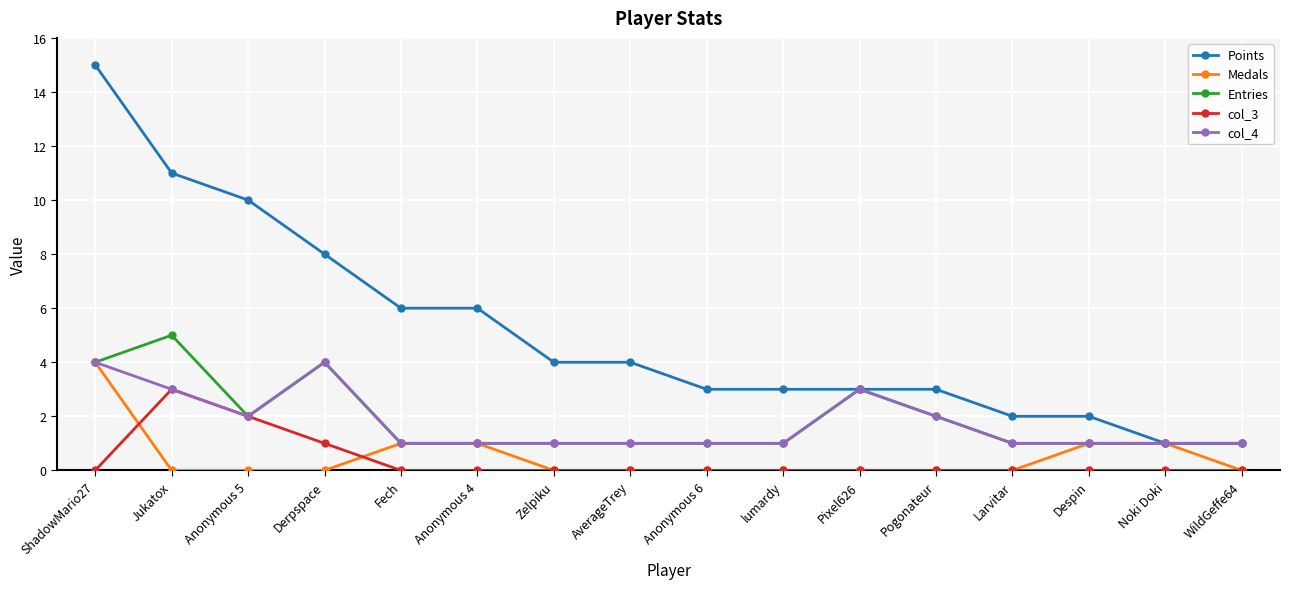

What are all the series names shown in the legend?

Points, Medals, Entries, col_3, col_4